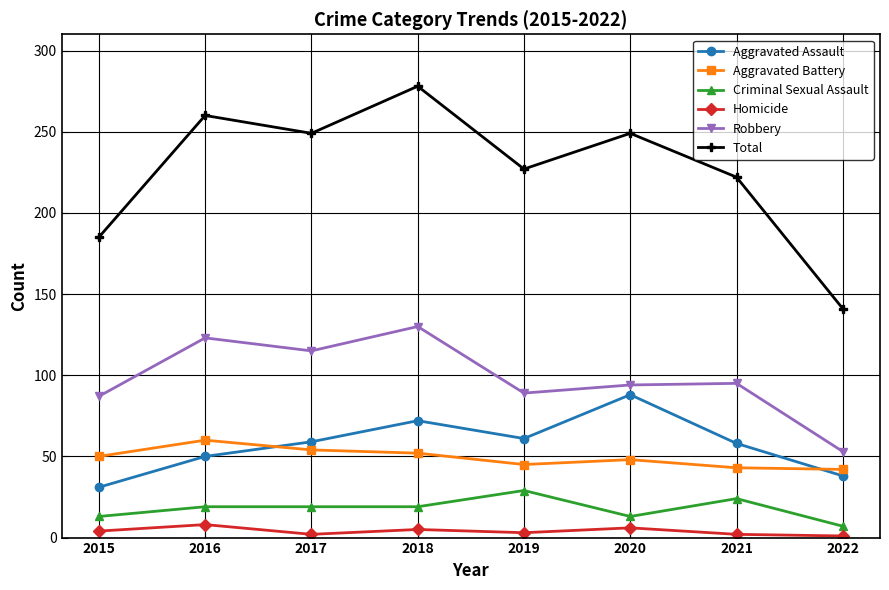

How many lines are shown in the chart?

6